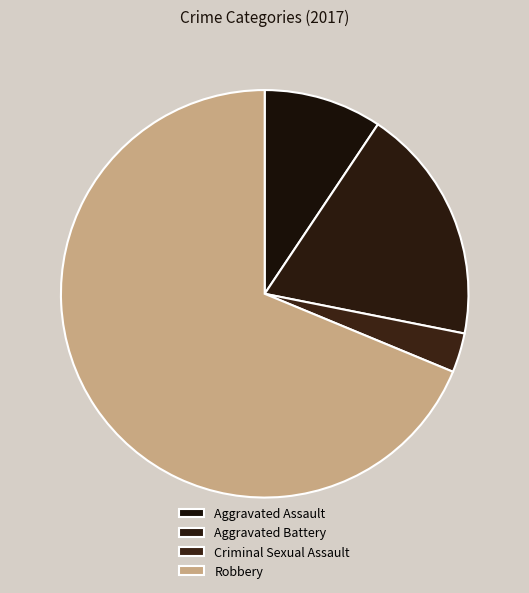

To the nearest percent, what is the difference between the Criminal Sexual Assault and Aggravated Battery slice percentages?

16%